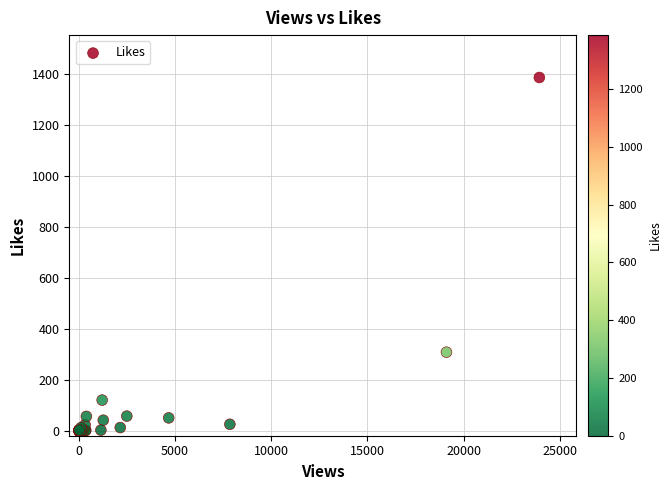

What Y value in the scatter plot is closest to 693?

308